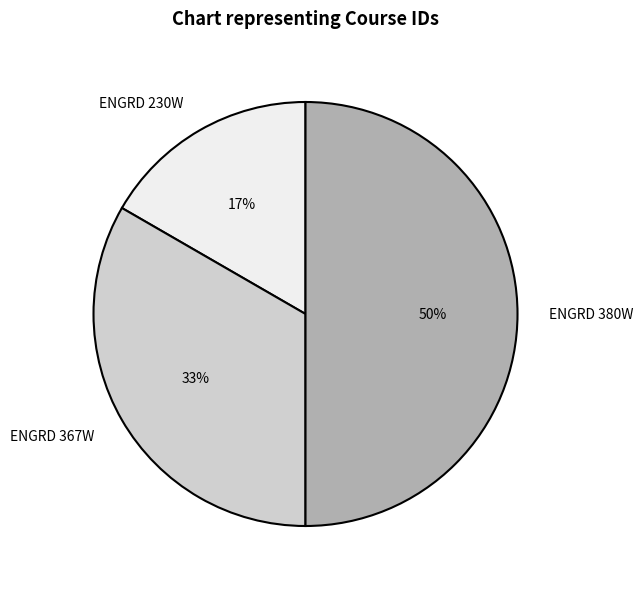

Approximately how many times larger is the value at ENGRD 380W compared to ENGRD 367W?

1.5